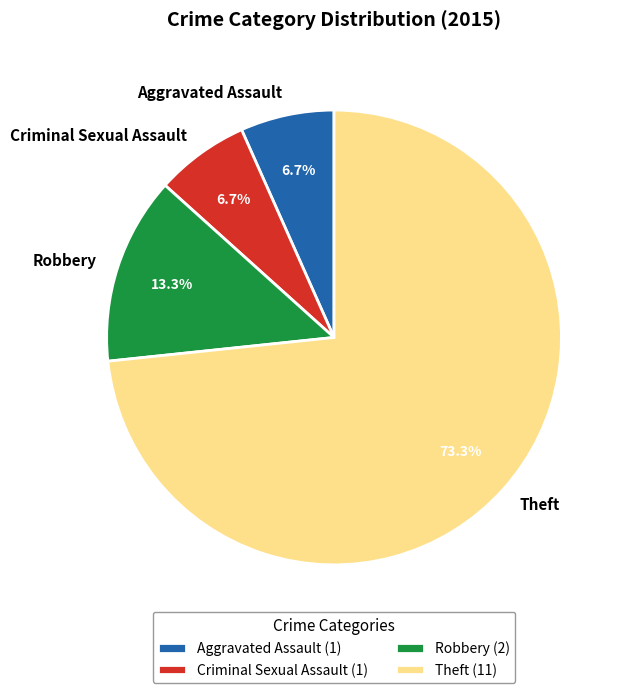

Which slice represents more than half of the pie?

Theft